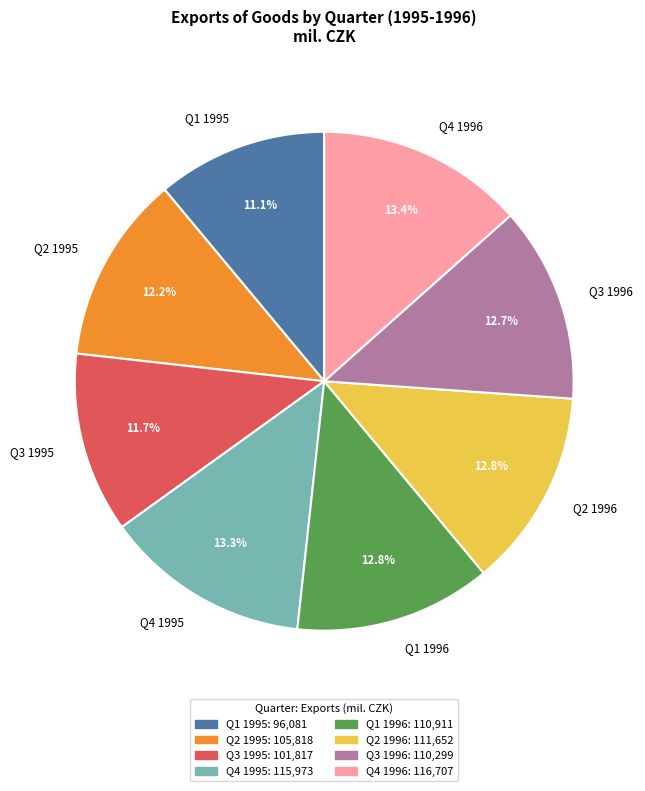

How many segments does this pie chart have?

8